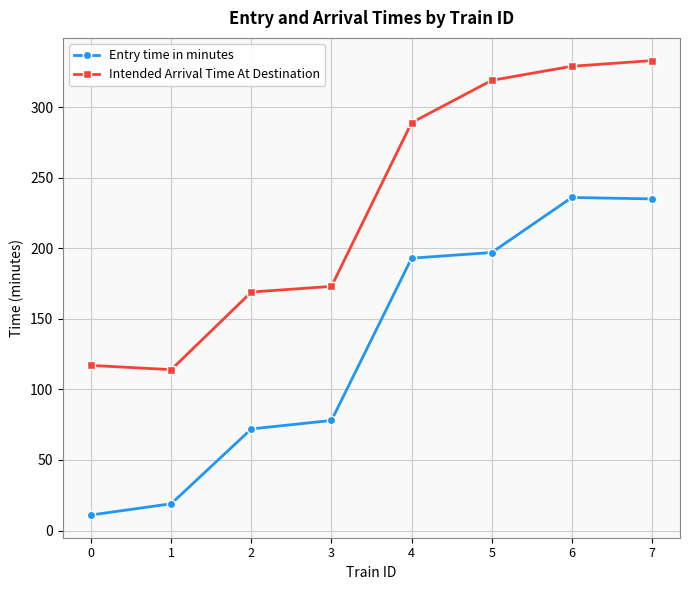

Which series has the largest total across all categories?

Intended Arrival Time At Destination